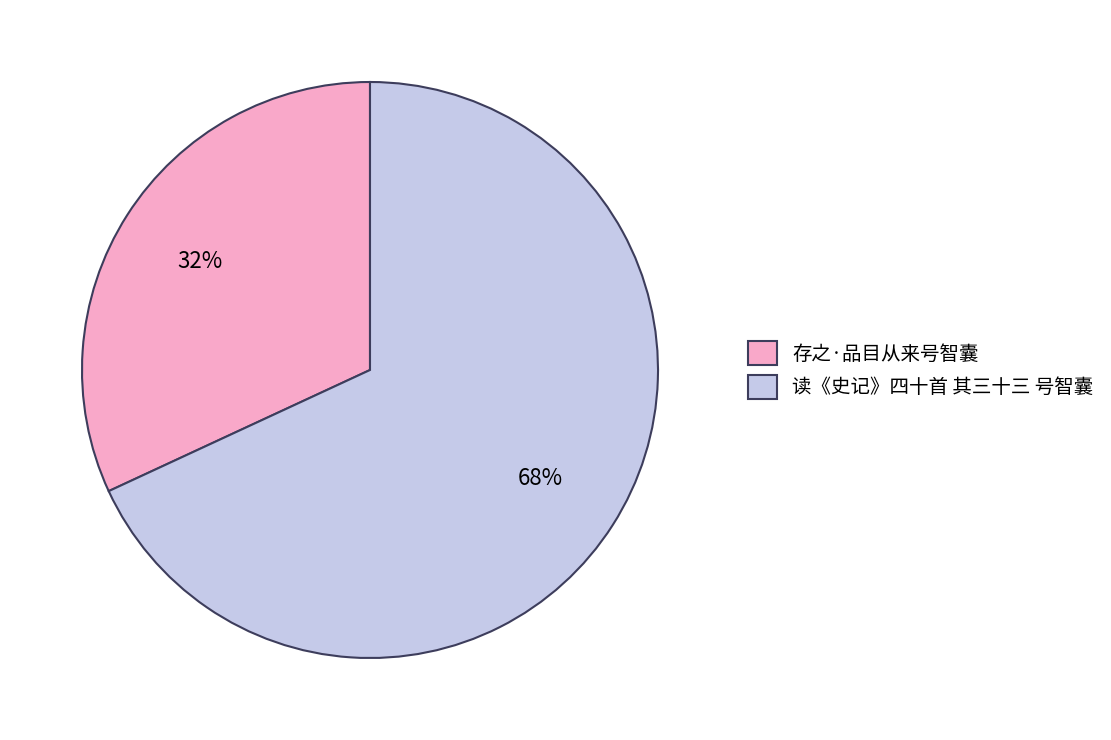

To the nearest percent, what is the combined percentage of 存之·品目从来号智囊 and 读《史记》四十首 其三十三 号智囊?

100%